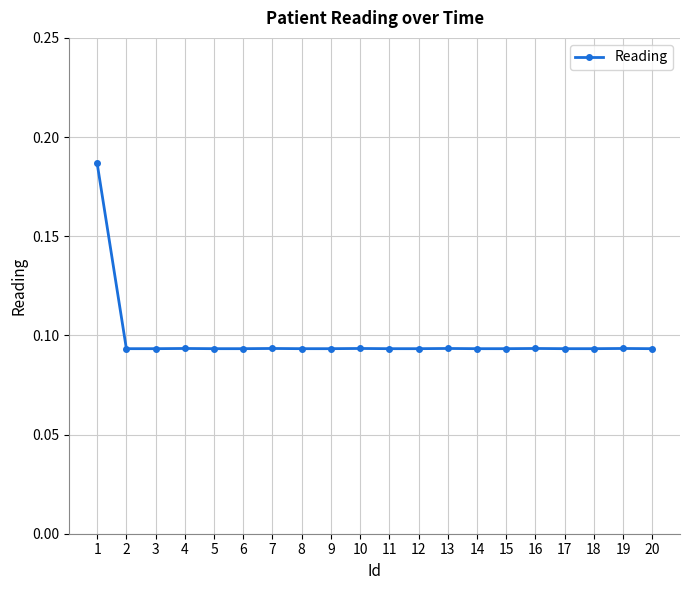

The chart shows a value of 0.3 at 1. True or false?

False